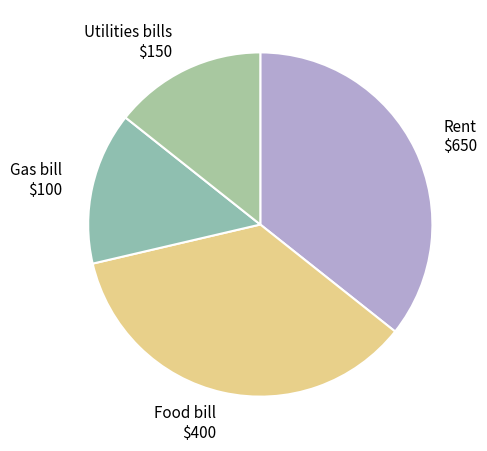

True or false: Rent $650 accounts for 36% of the total.

True